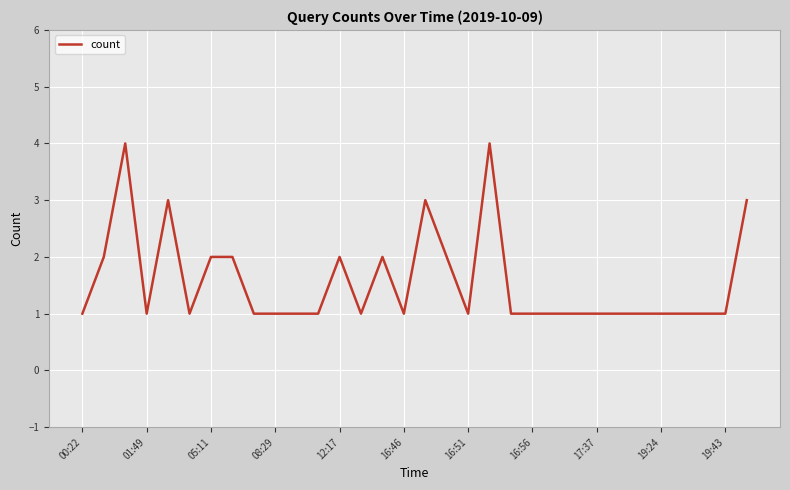

How many values are between 1 and 2?

27